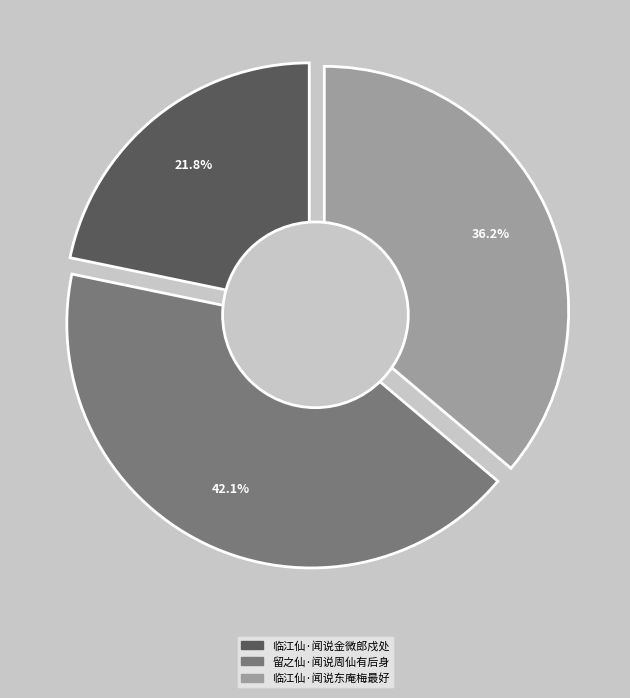

Which category has the smallest portion of the pie?

临江仙·闻说金微郎戍处